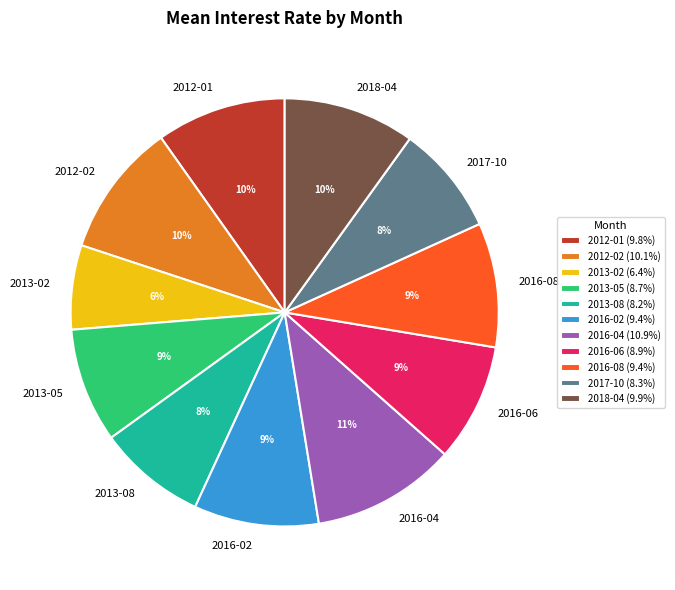

To the nearest percent, what is the combined percentage of 2016-08 and 2016-04?

20%